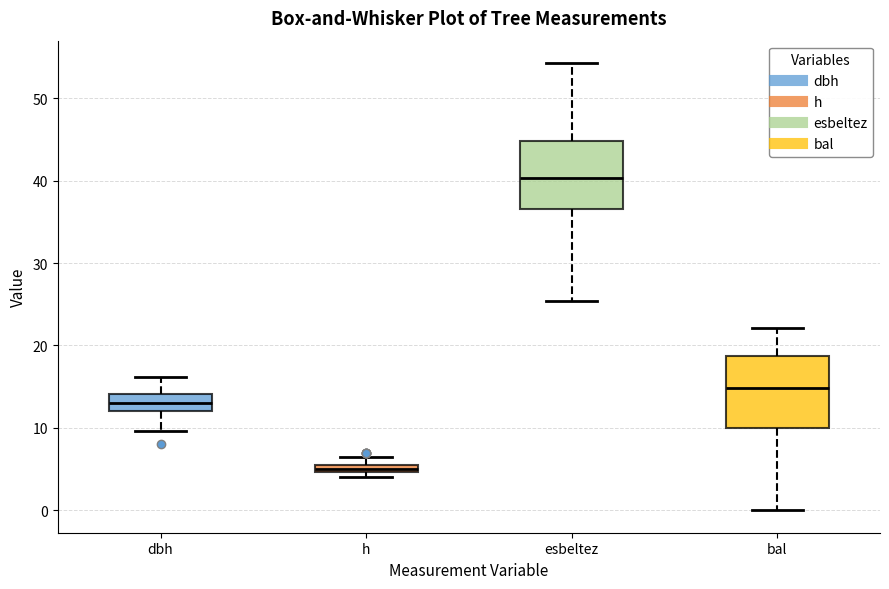

Where is the upper edge of the box for h on the y-axis? The values are not printed on the chart, so give them approximately, as read against the axis.

6